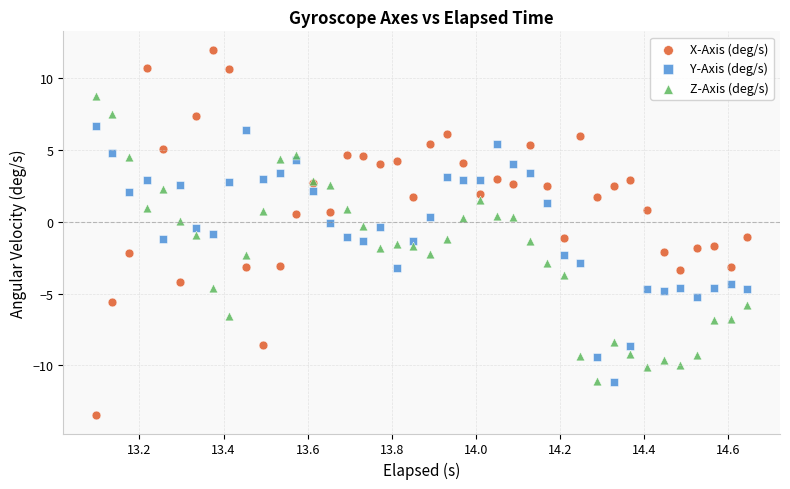

Which series contains the highest Y value?

X-Axis (deg/s)